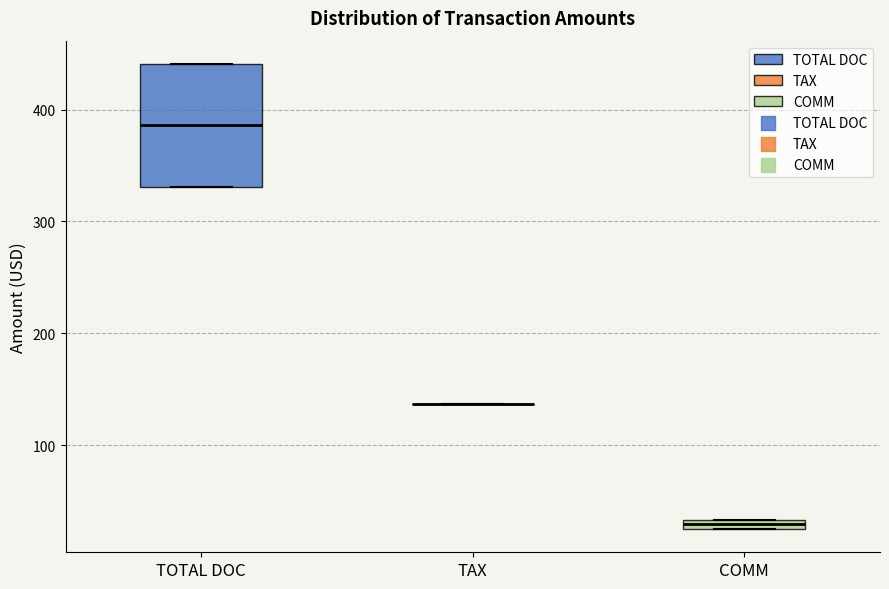

Which box is the tallest, from its lower edge to its upper edge?

TOTAL DOC